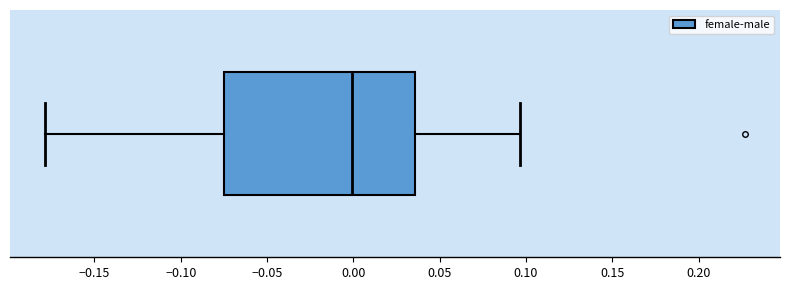

Where does the median line of the box sit on the x-axis? The values are not printed on the chart, so give them approximately, as read against the axis.

0.000